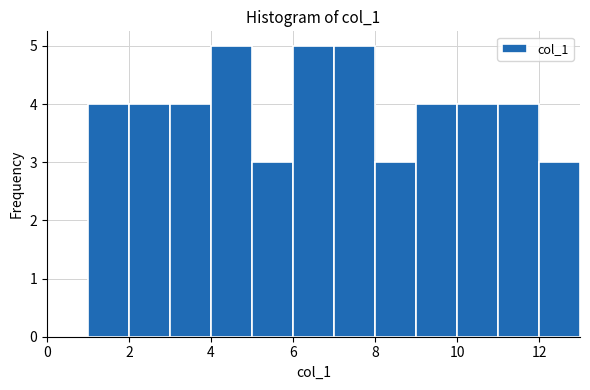

Reading left to right, transcribe this chart: for each bar, give the range it covers on the x-axis and its height. The values are not printed on the chart, so give them approximately, as read against the axis.

0 to 1: 0
1 to 2: 4
2 to 3: 4
3 to 4: 4
4 to 5: 5
5 to 6: 3
6 to 7: 5
7 to 8: 5
8 to 9: 3
9 to 10: 4
10 to 11: 4
11 to 12: 4
12 to 13: 3